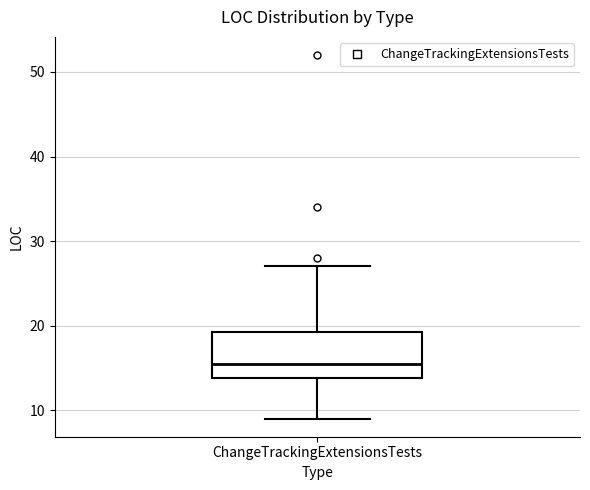

Where does the lower whisker of the box for ChangeTrackingExtensionsTests end on the y-axis? The values are not printed on the chart, so give them approximately, as read against the axis.

9